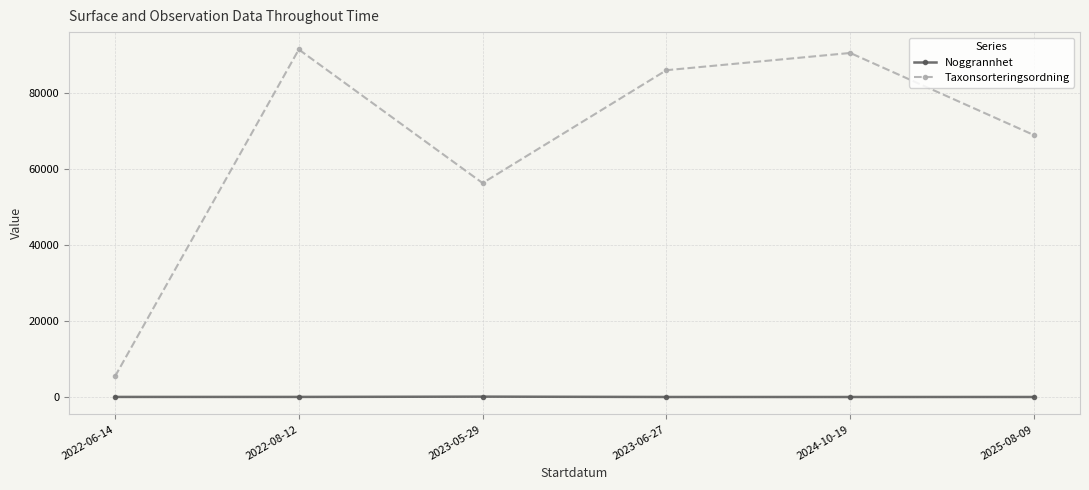

What is the maximum value for Noggrannhet?

100.0